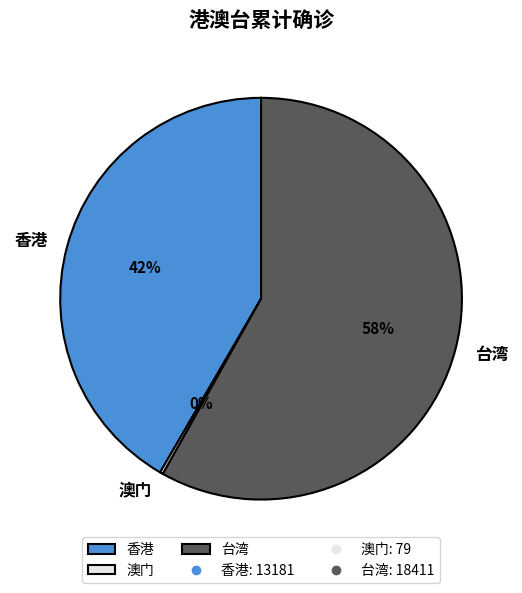

What is the majority slice?

台湾